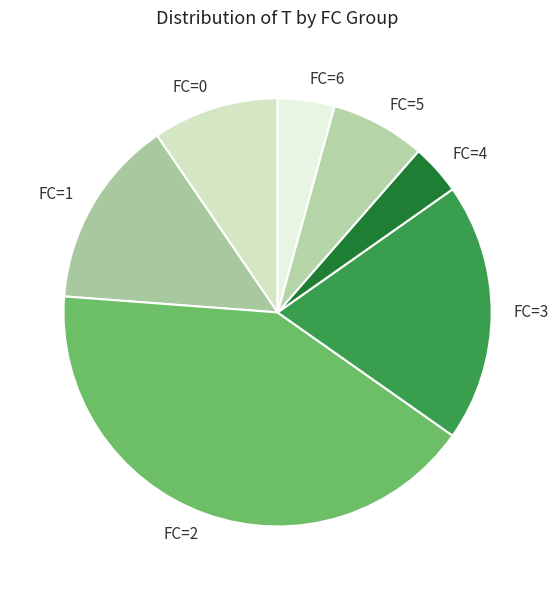

Which category has the biggest portion of the pie?

FC=2